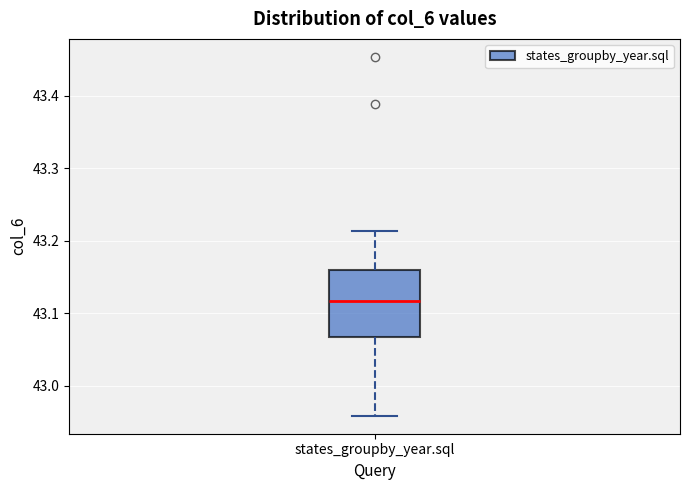

Read this box plot against the y-axis: the position of the median line, the range covered by the box, and the ends of both whiskers. The values are not printed on the chart, so give them approximately, as read against the axis.

median 43.12, box 43.07 to 43.16, whiskers 42.96 to 43.21